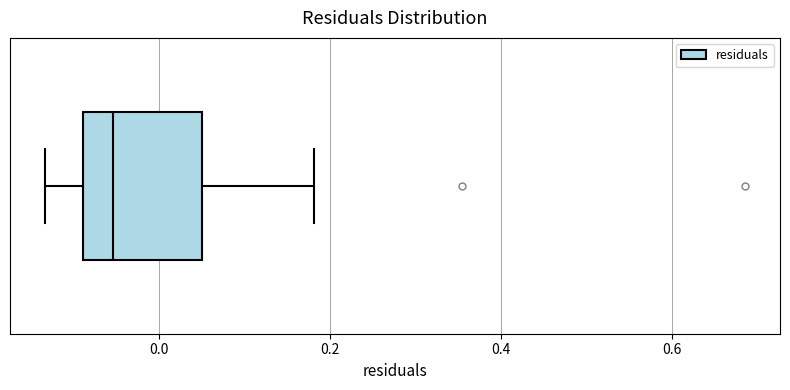

Where is the right edge of the box on the x-axis? The values are not printed on the chart, so give them approximately, as read against the axis.

0.06